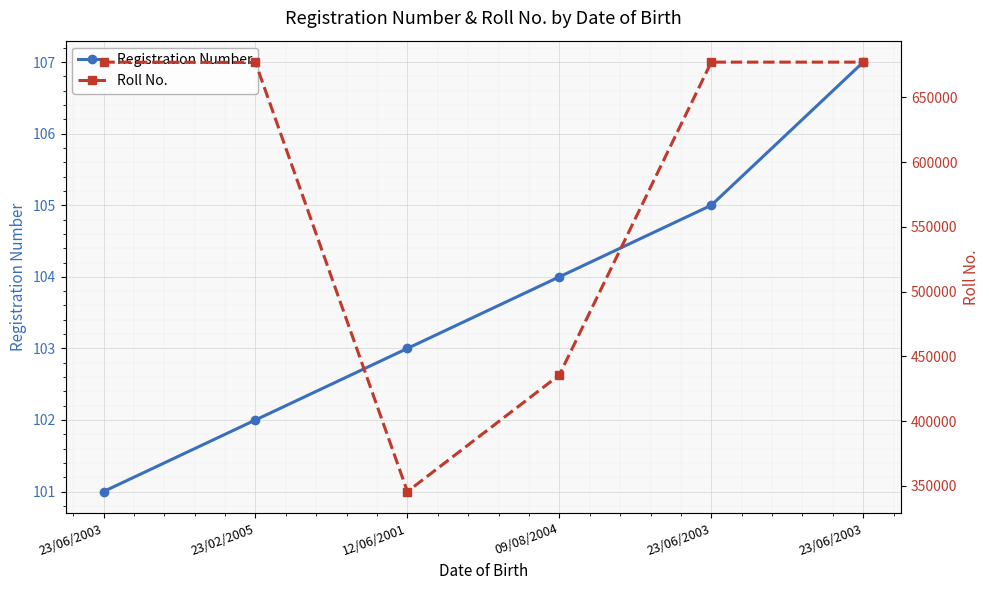

Rank the series by their average value, from highest to lowest.

Roll No., Registration Number